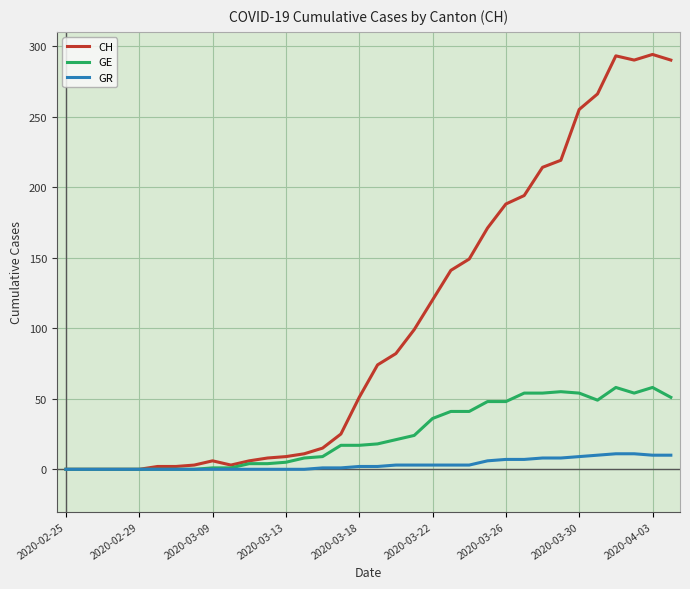

Which series has the largest total across all categories?

CH